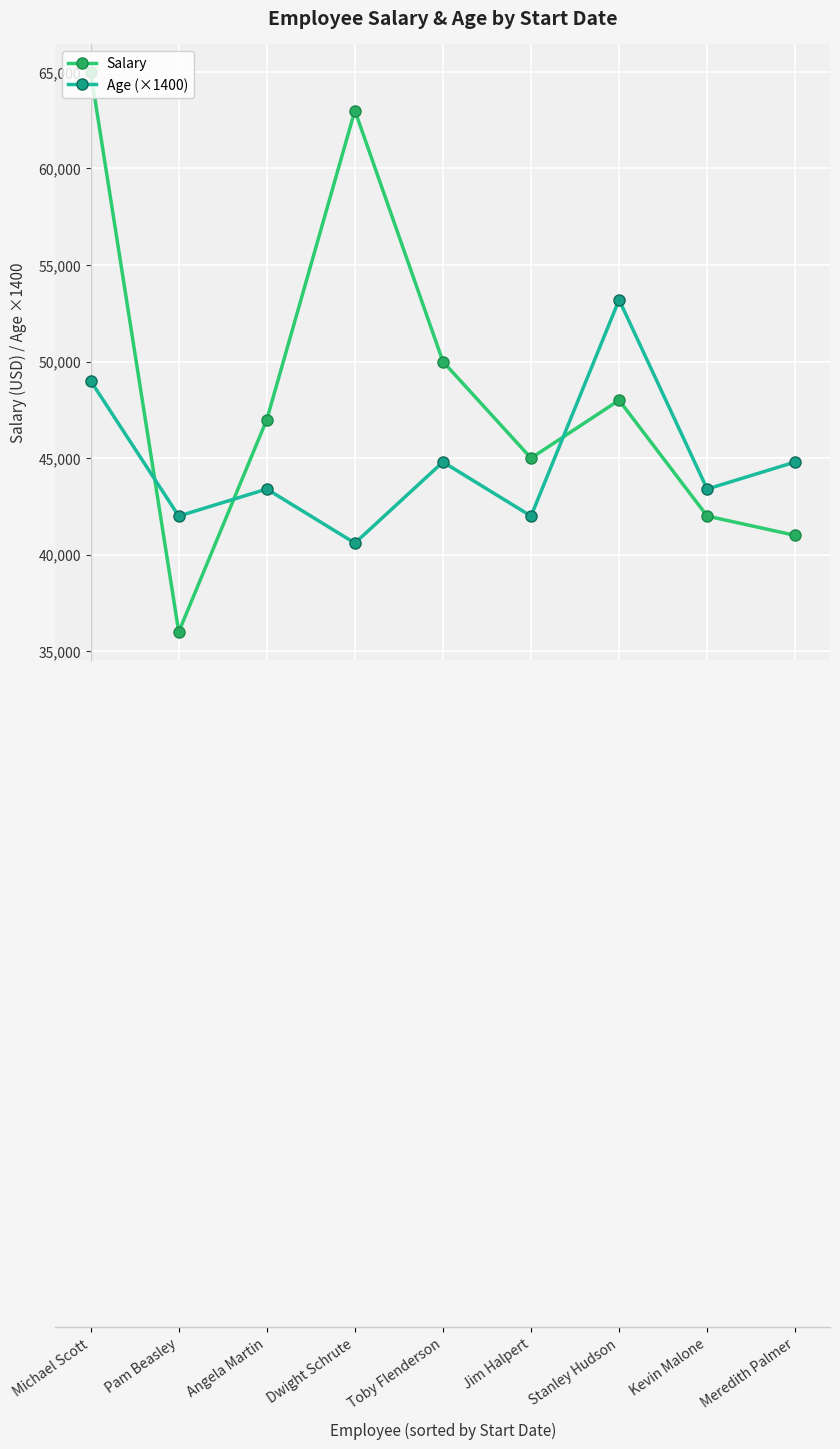

Which label corresponds to the largest value in the chart?

Michael Scott